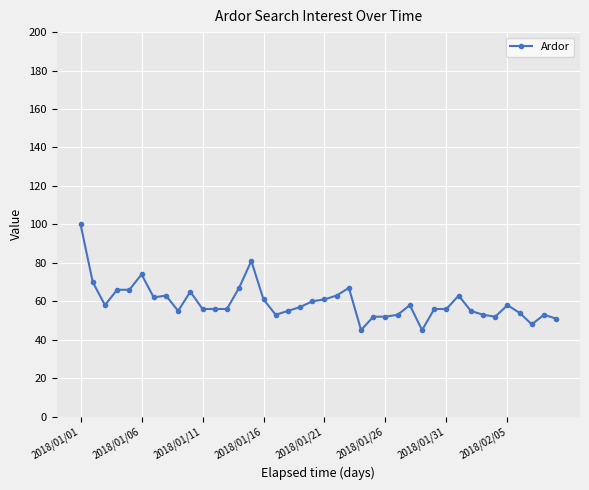

True or false: there are more than 2 points higher than both neighbors.

True